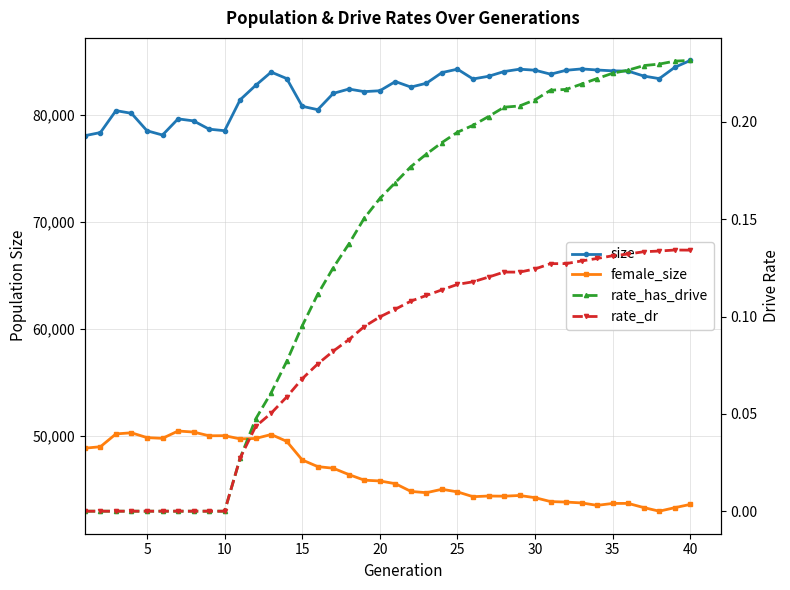

Reading left to right, what are all the values shown in this chart?

size: 78065.0	78358.0	80407.0	80155.0	78525.0	78125.0	79636.0	79448.0	78674.0	78530.0	81420.0	82768.0	84009.0	83404.0	80811.0	80496.0	82018.0	82424.0	82183.0	82265.0	83124.0	82608.0	82966.0	83963.0	84282.0	83367.0	83616.0	84061.0	84280.0	84184.0	83813.0	84178.0	84306.0	84204.0	84125.0	84099.0	83639.0	83397.0	84458.0	85099.0
female_size: 48857.0	48989.0	50188.0	50293.0	49842.0	49775.0	50460.0	50362.0	50014.0	50023.0	49725.0	49764.0	50132.0	49494.0	47755.0	47131.0	46981.0	46390.0	45863.0	45792.0	45536.0	44815.0	44694.0	45015.0	44770.0	44322.0	44383.0	44368.0	44434.0	44228.0	43864.0	43818.0	43738.0	43511.0	43691.0	43693.0	43302.0	42966.0	43294.0	43601.0
rate_has_drive: 0.0	0.0	0.0	0.0	0.0	0.0	0.0	0.0	0.0	0.0	0.0	0.0	0.1	0.1	0.1	0.1	0.1	0.1	0.2	0.2	0.2	0.2	0.2	0.2	0.2	0.2	0.2	0.2	0.2	0.2	0.2	0.2	0.2	0.2	0.2	0.2	0.2	0.2	0.2	0.2
rate_dr: 0.0	0.0	0.0	0.0	0.0	0.0	0.0	0.0	0.0	0.0	0.0	0.0	0.1	0.1	0.1	0.1	0.1	0.1	0.1	0.1	0.1	0.1	0.1	0.1	0.1	0.1	0.1	0.1	0.1	0.1	0.1	0.1	0.1	0.1	0.1	0.1	0.1	0.1	0.1	0.1